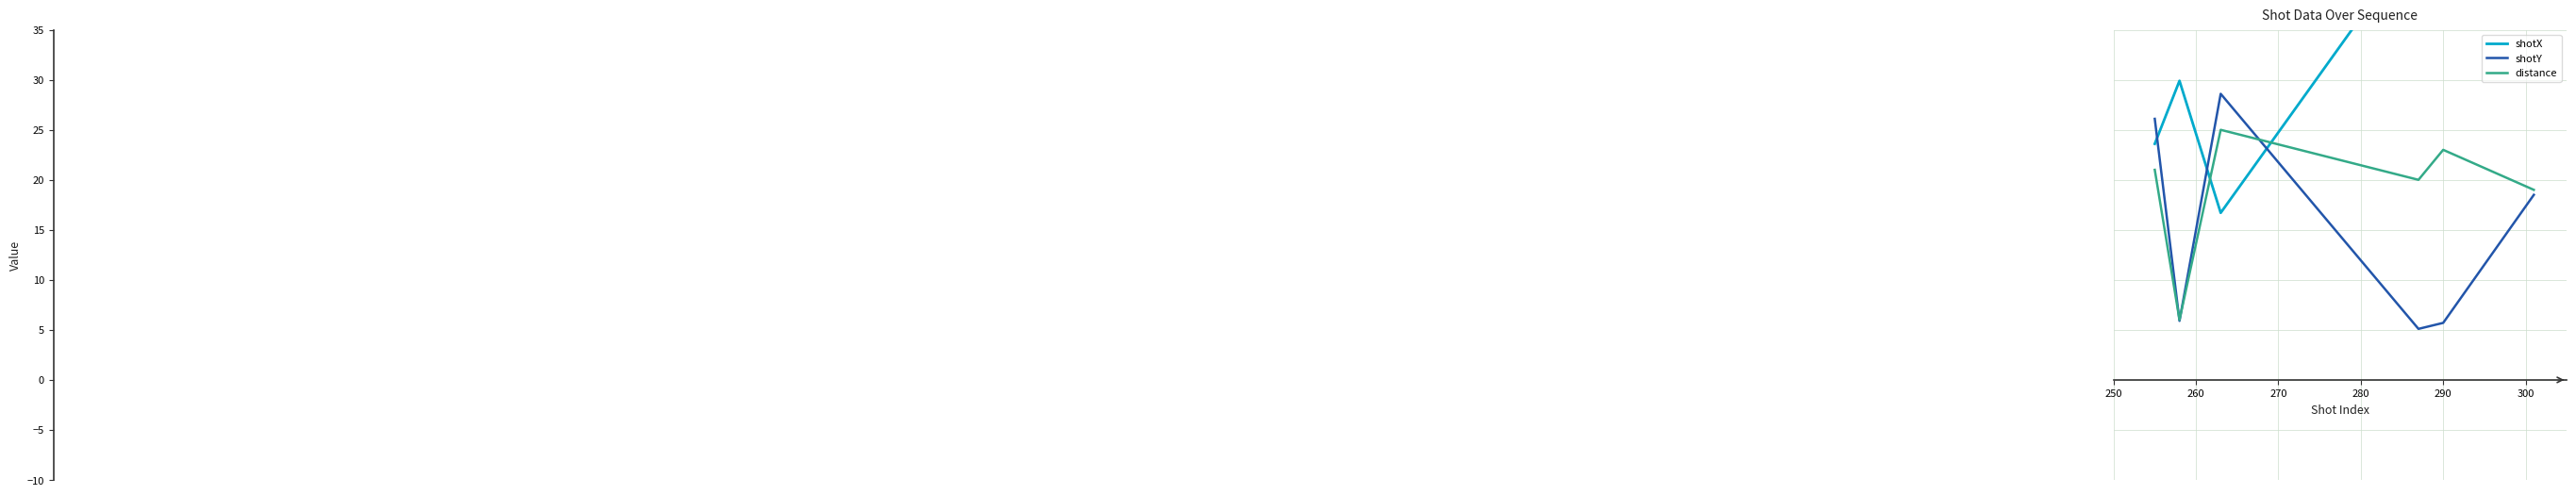

Between 250 and 300, which is larger?

300